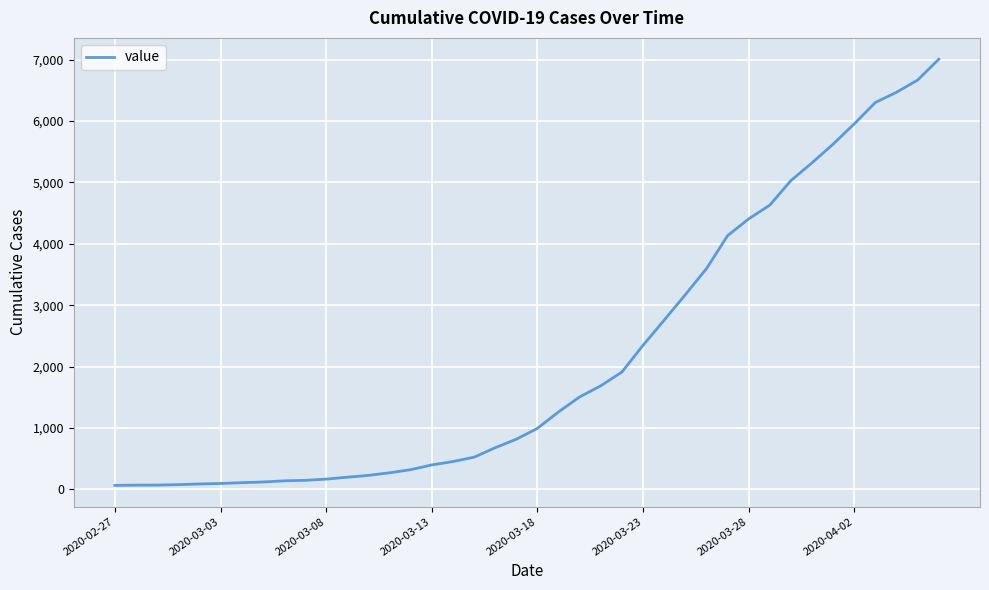

What is the greatest value displayed?

7005